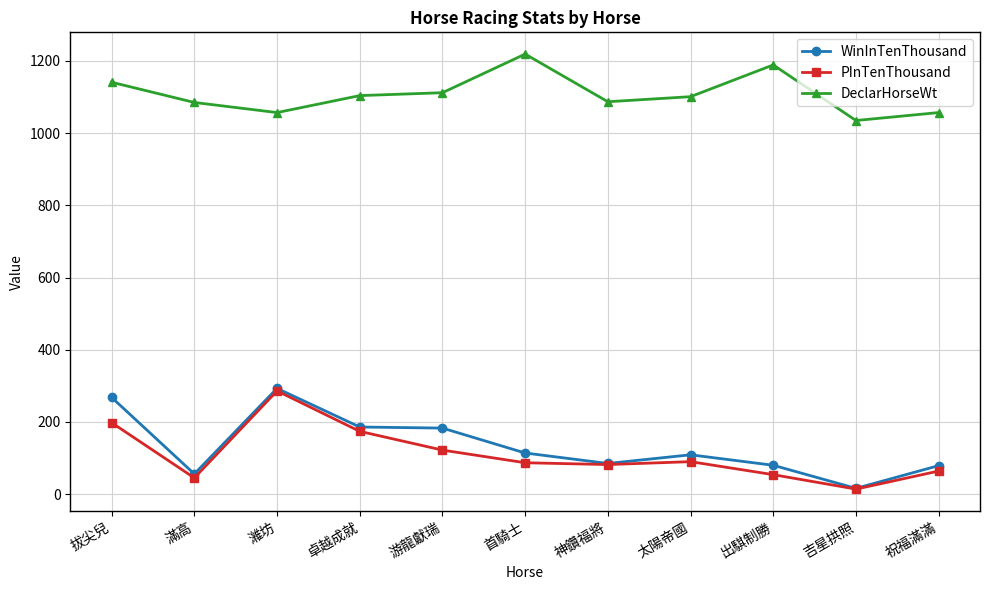

At 祝福滿滿, list the series in order from largest to smallest.

DeclarHorseWt, WinInTenThousand, PInTenThousand